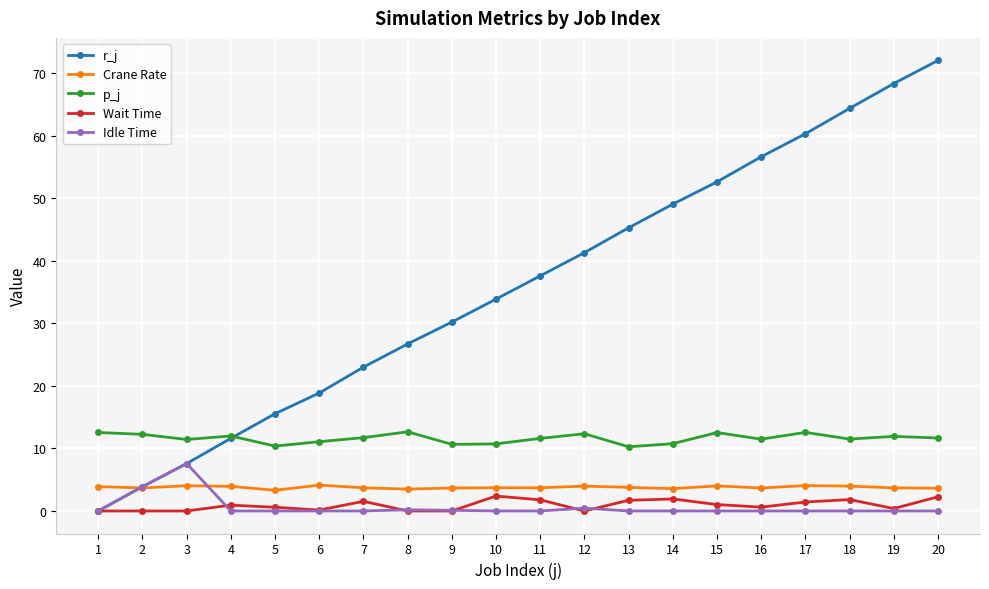

Which series has the largest range (max minus min)?

r_j